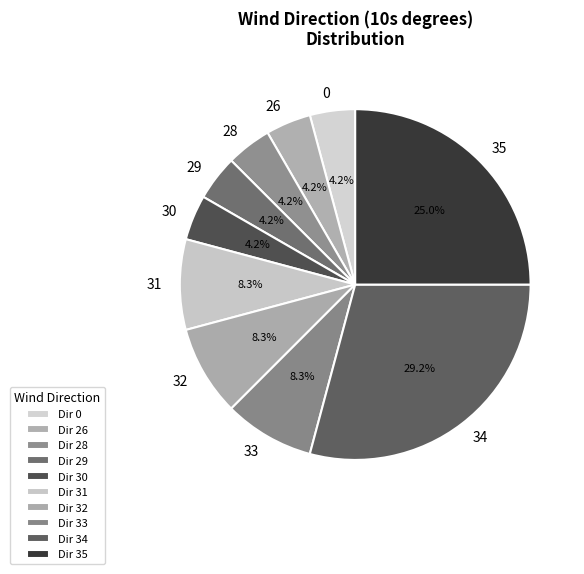

How many segments does this pie chart have?

10